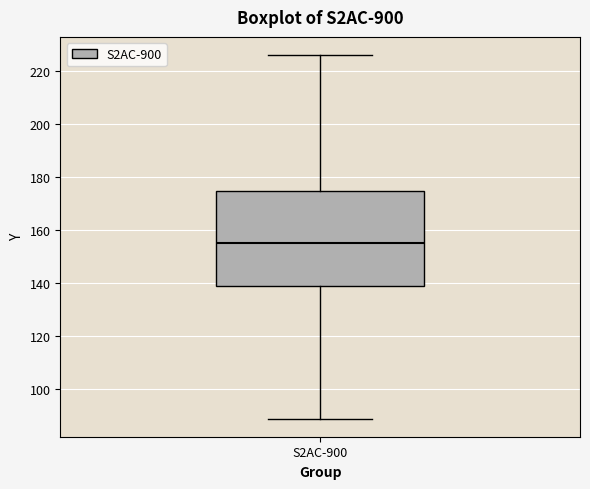

Transcribe this box plot: give where the median line is, the range the box spans, and where the two whiskers end, as read against the y-axis. The values are not printed on the chart, so give them approximately, as read against the axis.

median 156, box 138 to 174, whiskers 88 to 226